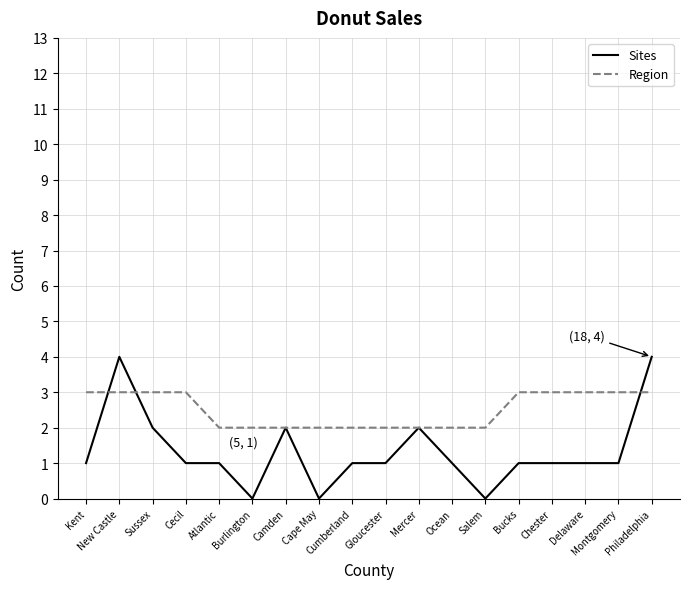

At Ocean, list the series in order from smallest to largest.

Sites, Region